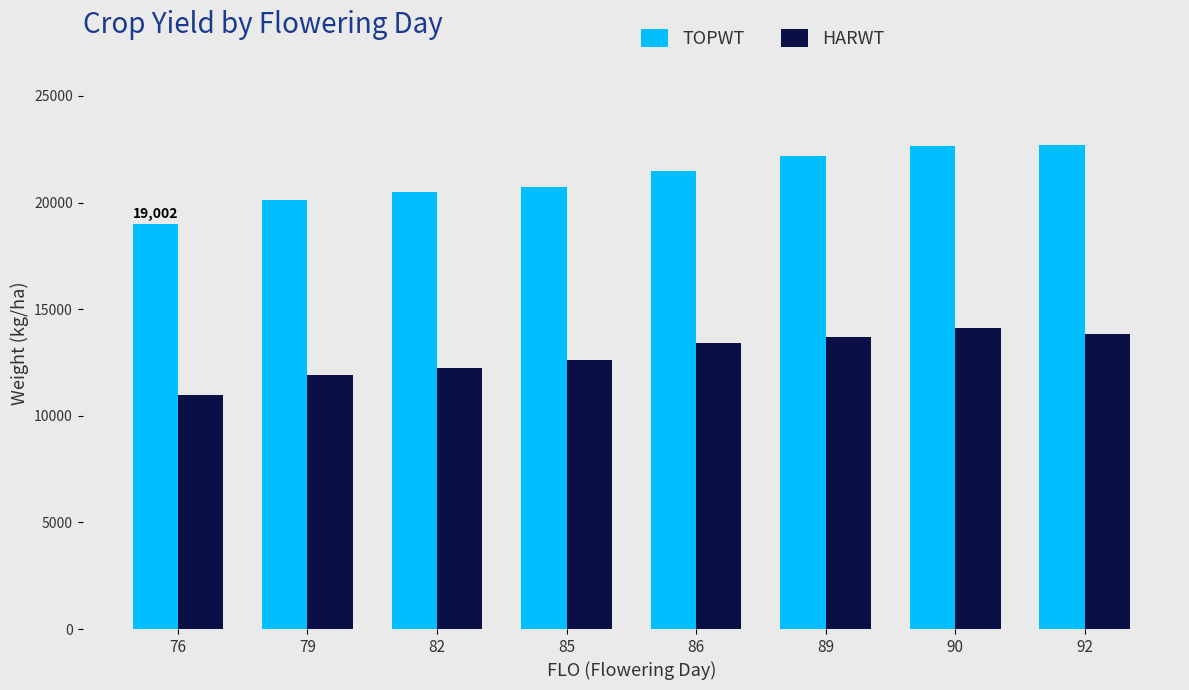

What is the difference between the second highest and minimum values in the TOPWT series?

3652